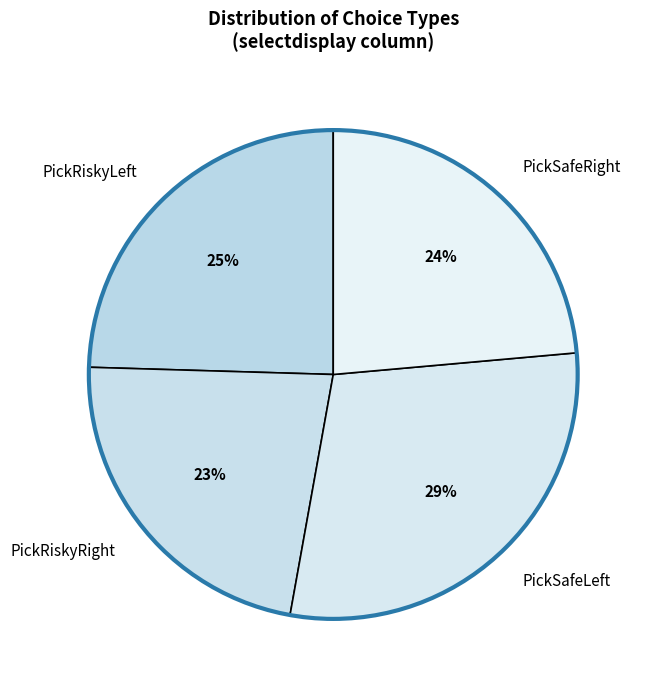

What percentage is the PickRiskyRight slice, to the nearest percent?

23%